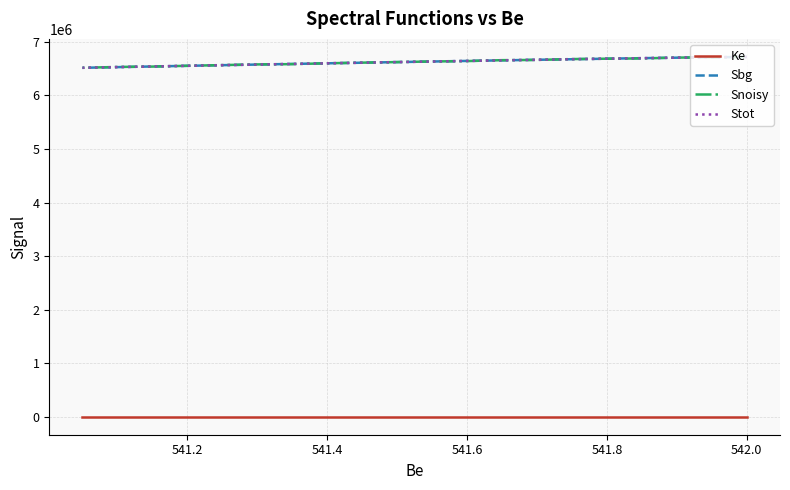

What is the total value across all series at 541.2?

20139189.4